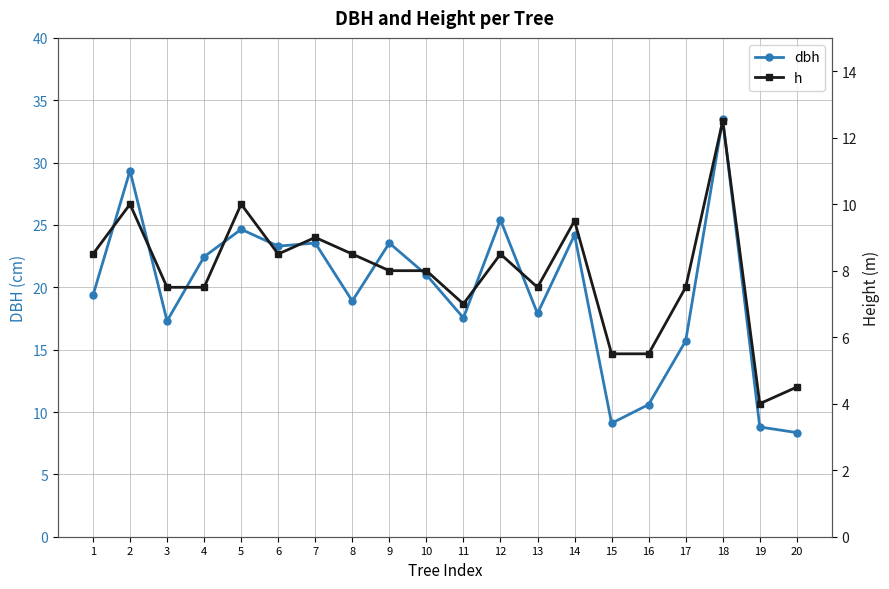

What is the average value of the h series?

7.9